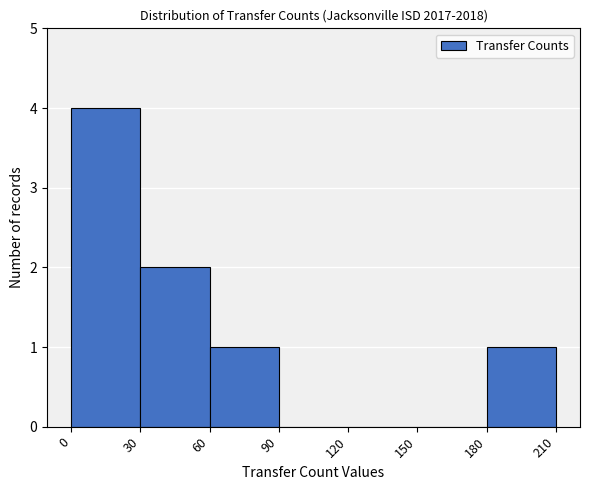

Which range on the x-axis has the tallest bar?

0 to 30